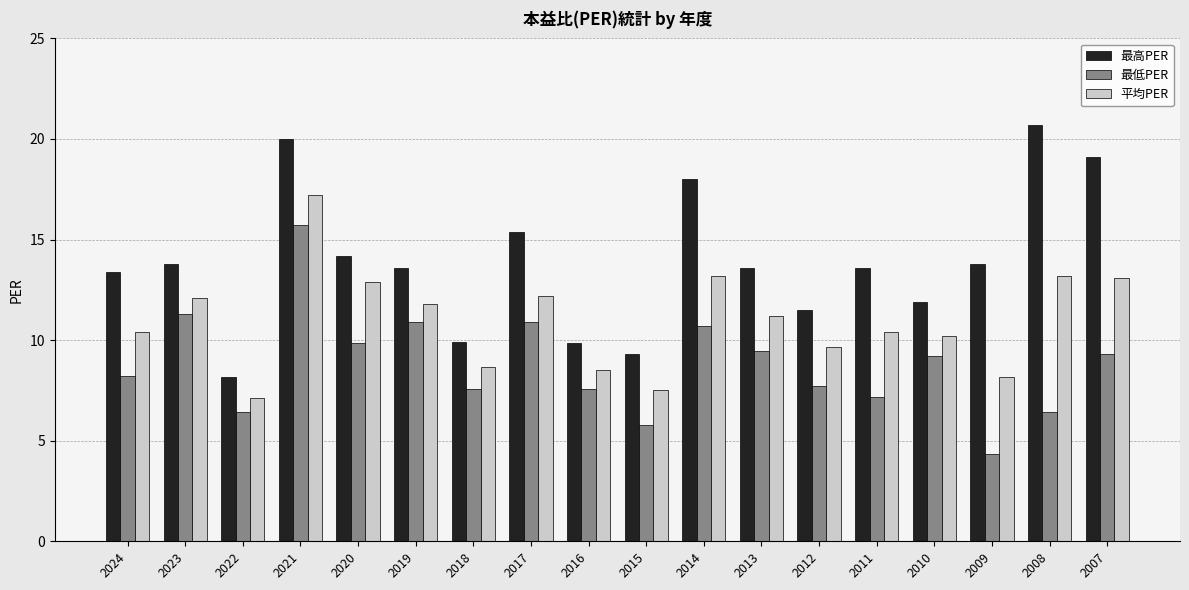

Does the chart contain any negative values?

No